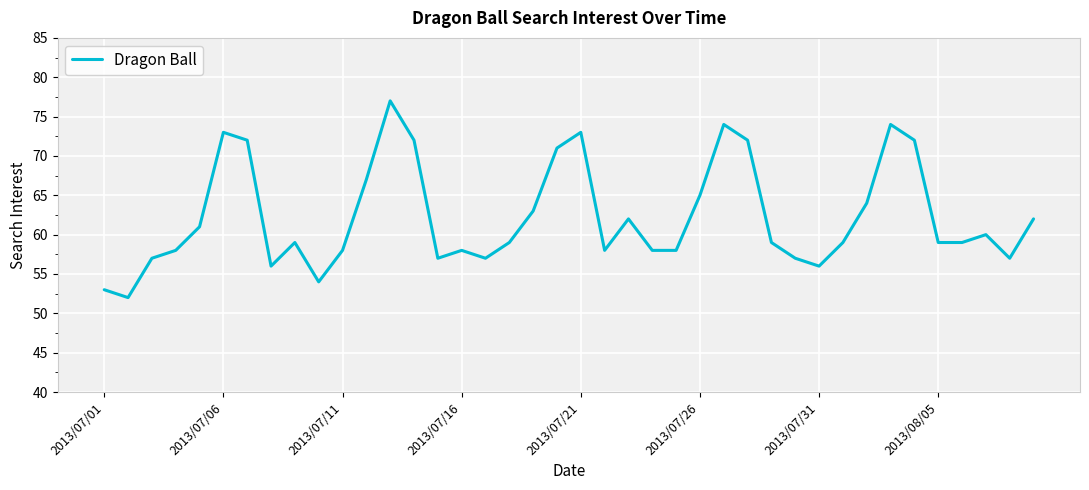

What is the smallest value displayed?

52